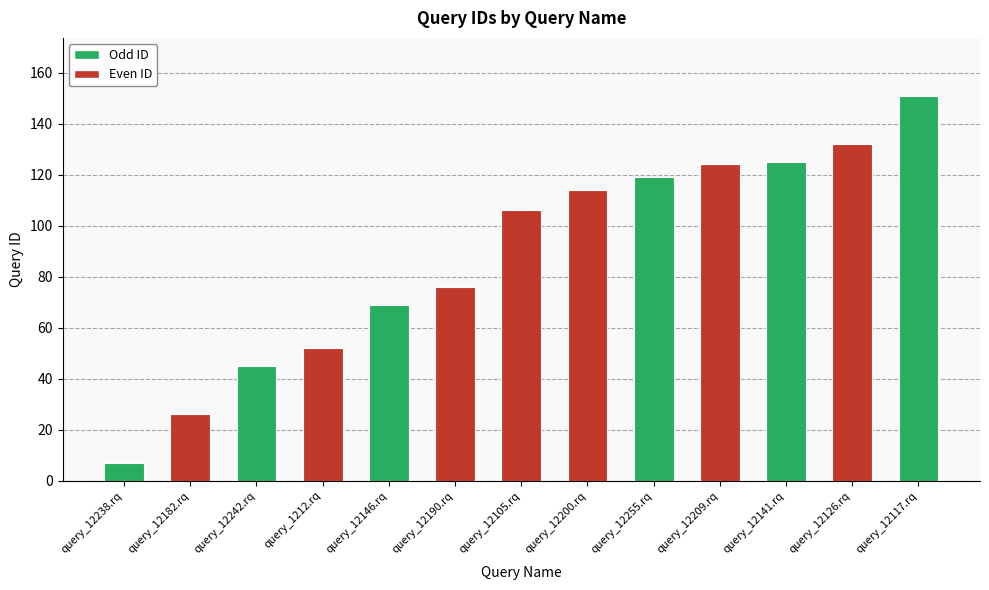

Reading left to right, list all the values displayed in this chart.

query_12238.rq=7	query_12182.rq=26	query_12242.rq=45	query_1212.rq=52	query_12146.rq=69	query_12190.rq=76	query_12105.rq=106	query_12200.rq=114	query_12255.rq=119	query_12209.rq=124	query_12141.rq=125	query_12126.rq=132	query_12117.rq=151